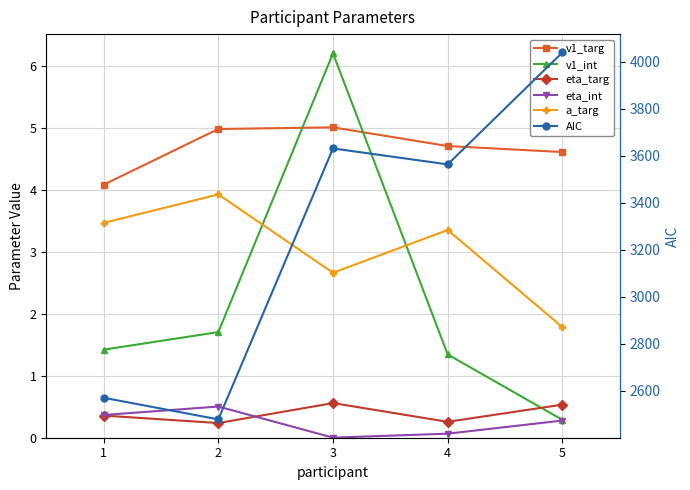

Reading right to left, list all the values displayed in this chart.

v1_targ: 4.6	4.7	5.0	5.0	4.1
v1_int: 0.3	1.3	6.2	1.7	1.4
eta_targ: 0.5	0.3	0.6	0.2	0.4
eta_int: 0.3	0.1	0.0	0.5	0.4
a_targ: 1.8	3.4	2.7	3.9	3.5
AIC: 4039.4	3563.5	3631.4	2479.2	2571.2